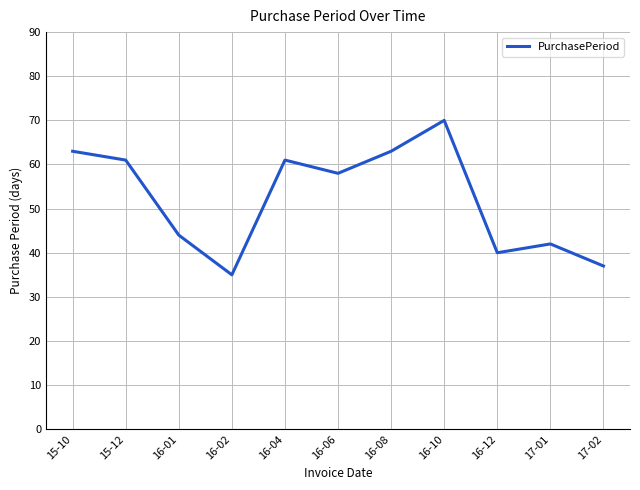

True or false: the data shows 84 at 15-10.

False